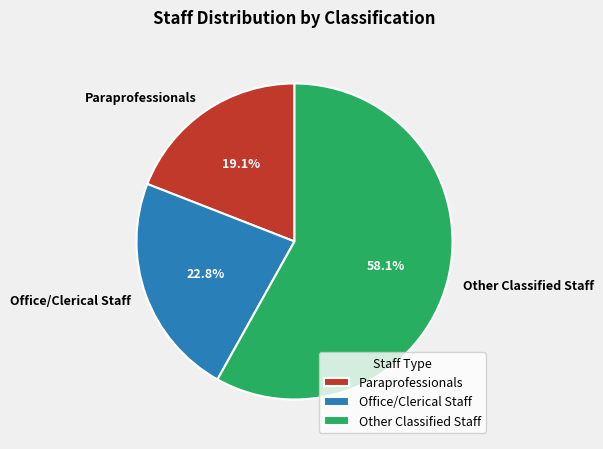

To the nearest percent, what portion does Paraprofessionals represent?

19%